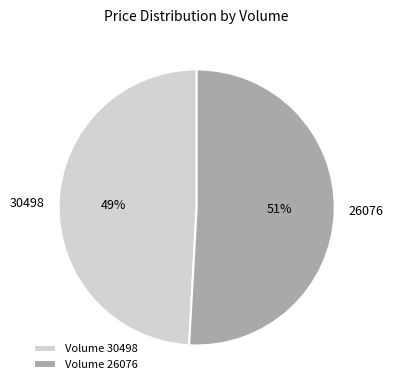

How many slices are in this pie chart?

2